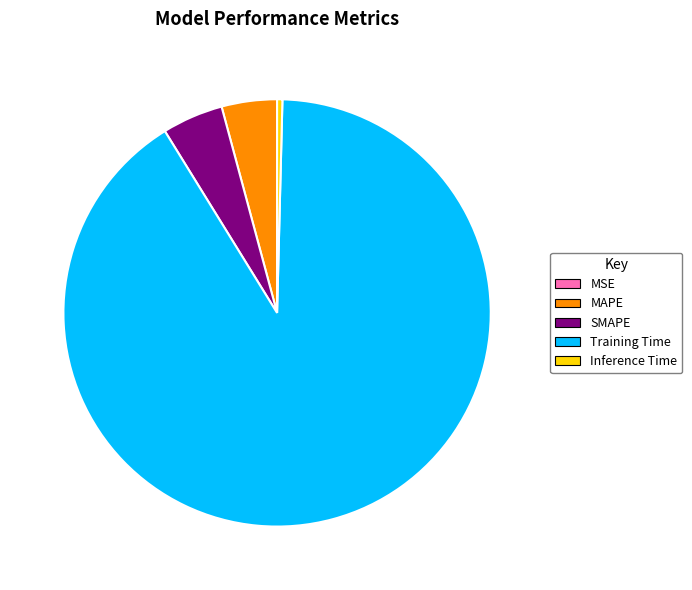

Combined, do Training Time and SMAPE account for over 50%?

Yes